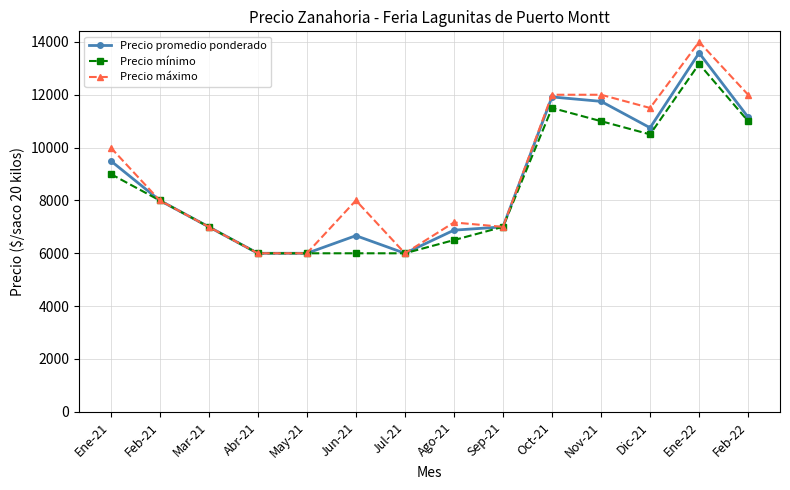

The Precio mínimo series shows 6500 at Ago-21. True or false?

True